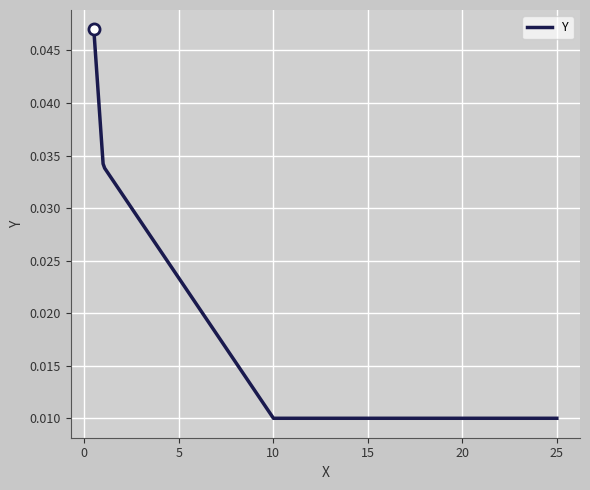

Count the number of data series in this chart.

1